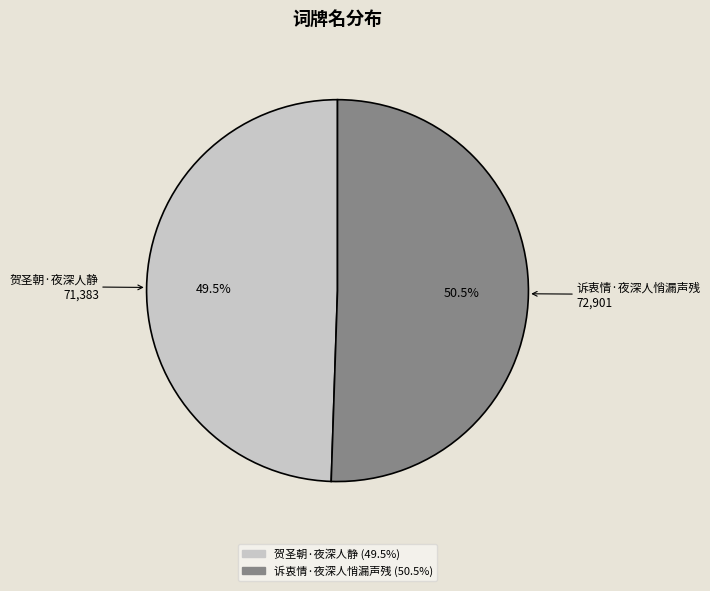

How many segments does this pie chart have?

2